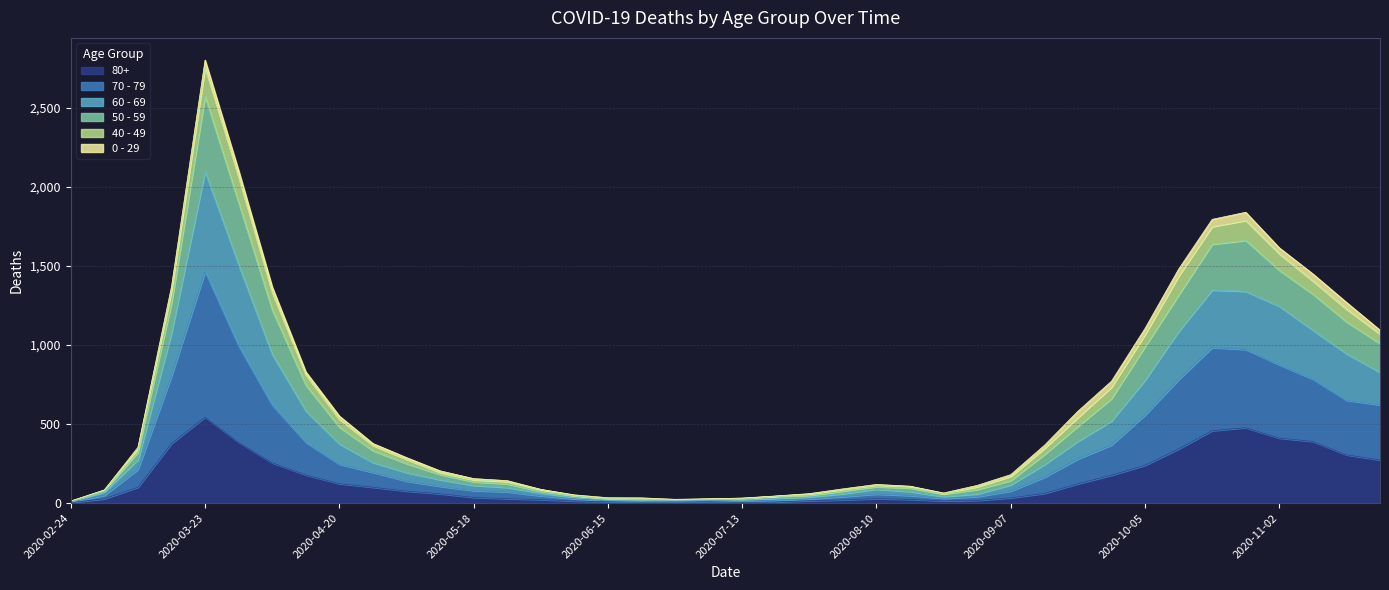

At which label is 60 - 69 closest to 1384?

2020-11-09